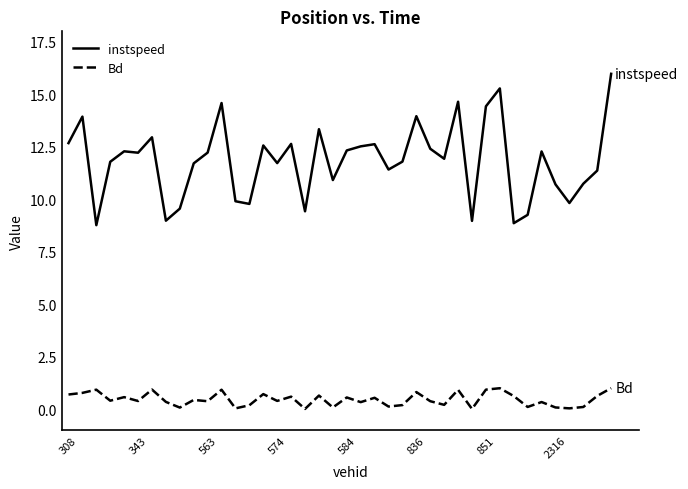

How many series are shown in this chart?

2